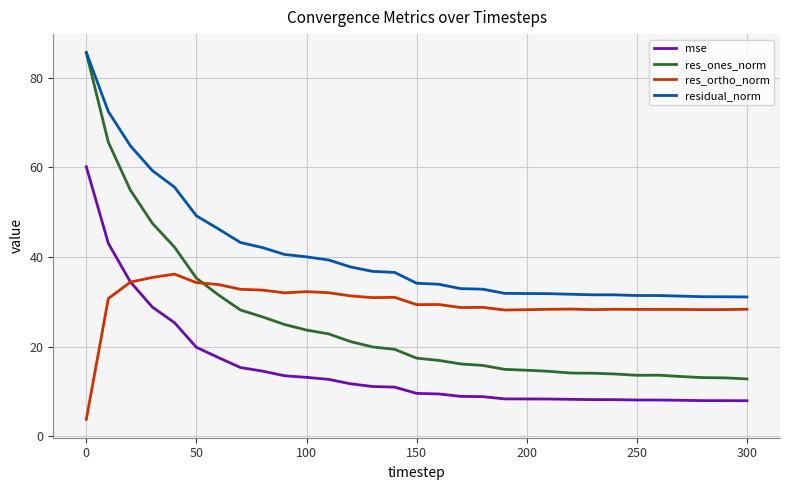

Which series has the largest total across all categories?

residual_norm